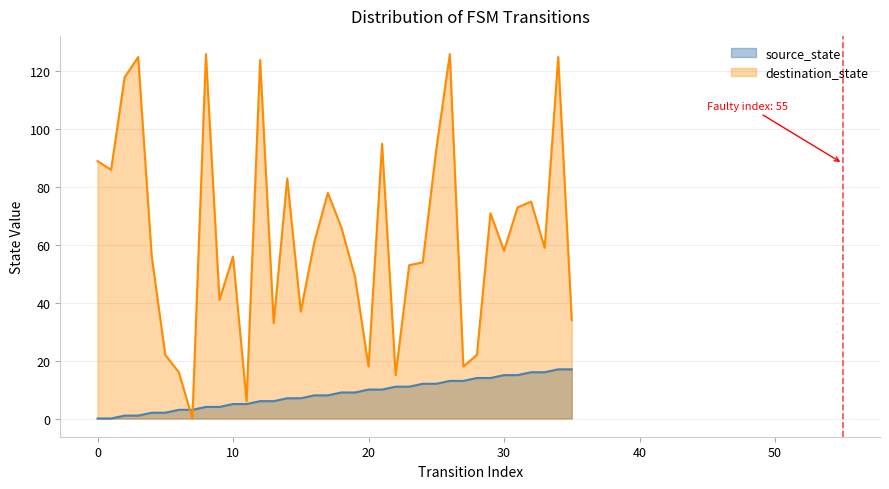

After their last crossing, which series has the higher values: destination_state or source_state?

destination_state